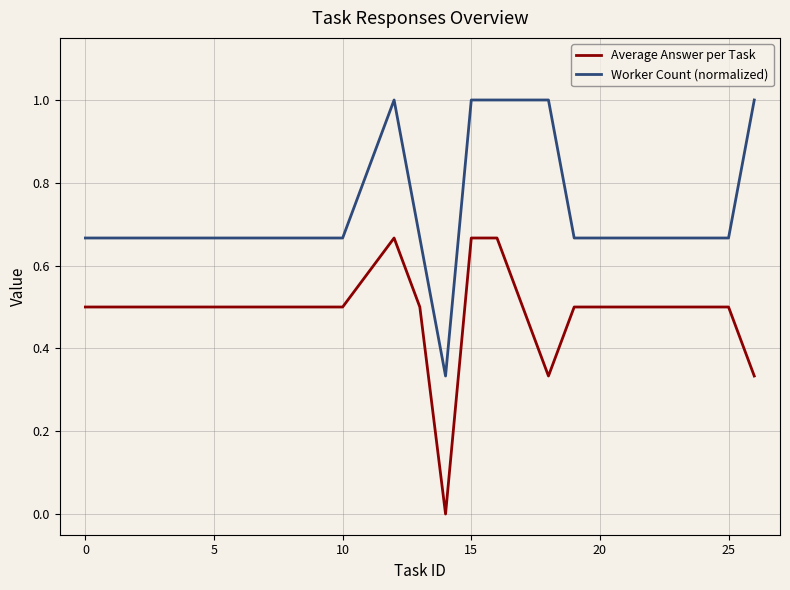

What is the sum of all Average Answer per Task values?

9.7